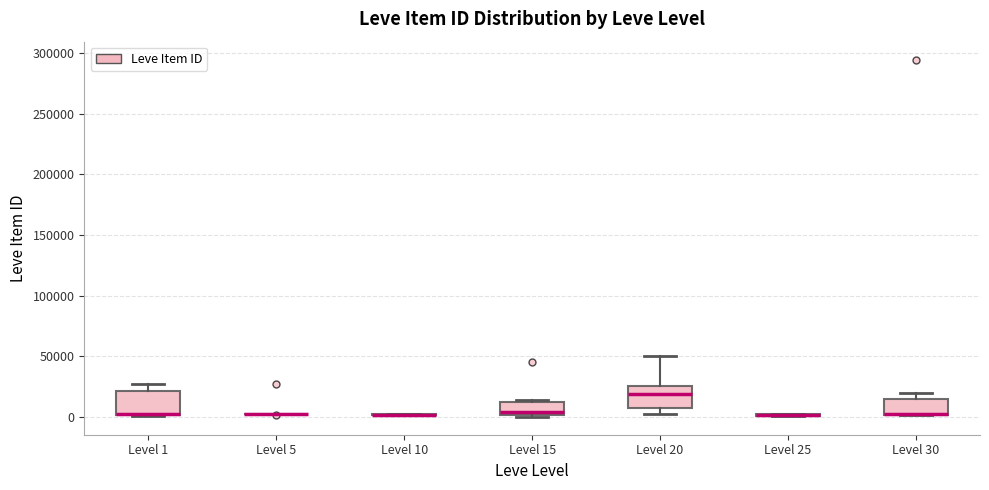

Reading left to right, read every box against the y-axis: the position of its median line, the range the box covers, and the ends of its whiskers. The values are not printed on the chart, so give them approximately, as read against the axis.

Level 1: median 5000 (drawn on the box's lower edge), box 0 to 20000, whiskers 0 to 25000
Level 5: box collapsed to a line at 0, whiskers 0 to 5000
Level 10: box collapsed to a line at 0, whiskers 0 to 0
Level 15: median 5000, box 0 to 10000, whiskers 0 (just below the box's lower edge) to 15000
Level 20: median 20000, box 10000 to 25000, whiskers 0 to 50000
Level 25: box collapsed to a line at 0, whiskers 0 to 0
Level 30: median 0 (drawn on the box's lower edge), box 0 to 15000, whiskers 0 to 20000